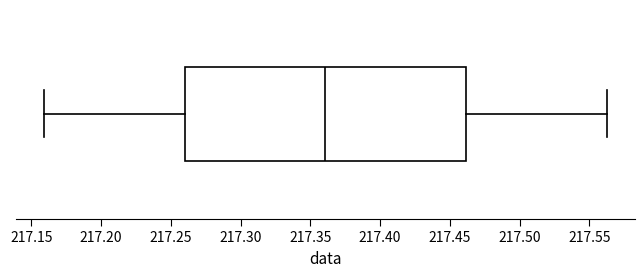

Transcribe this box plot: give where the median line is, the range the box spans, and where the two whiskers end, as read against the x-axis. The values are not printed on the chart, so give them approximately, as read against the axis.

median 217.360, box 217.260 to 217.460, whiskers 217.160 to 217.565